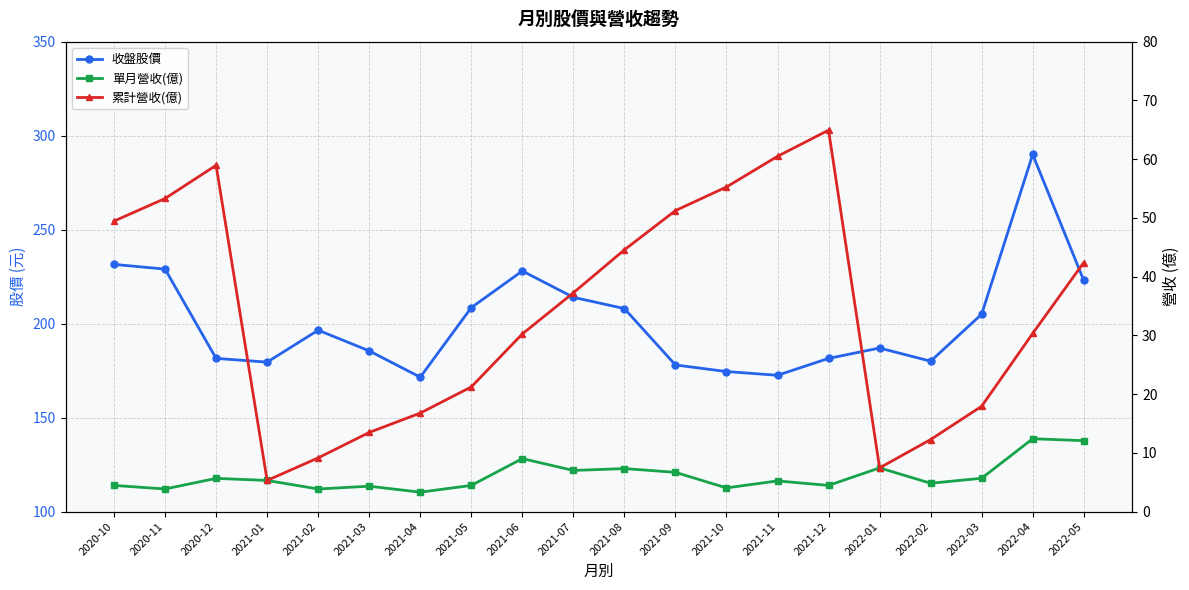

In 單月營收(億), how many points are higher than both neighbors (excluding endpoints)?

7